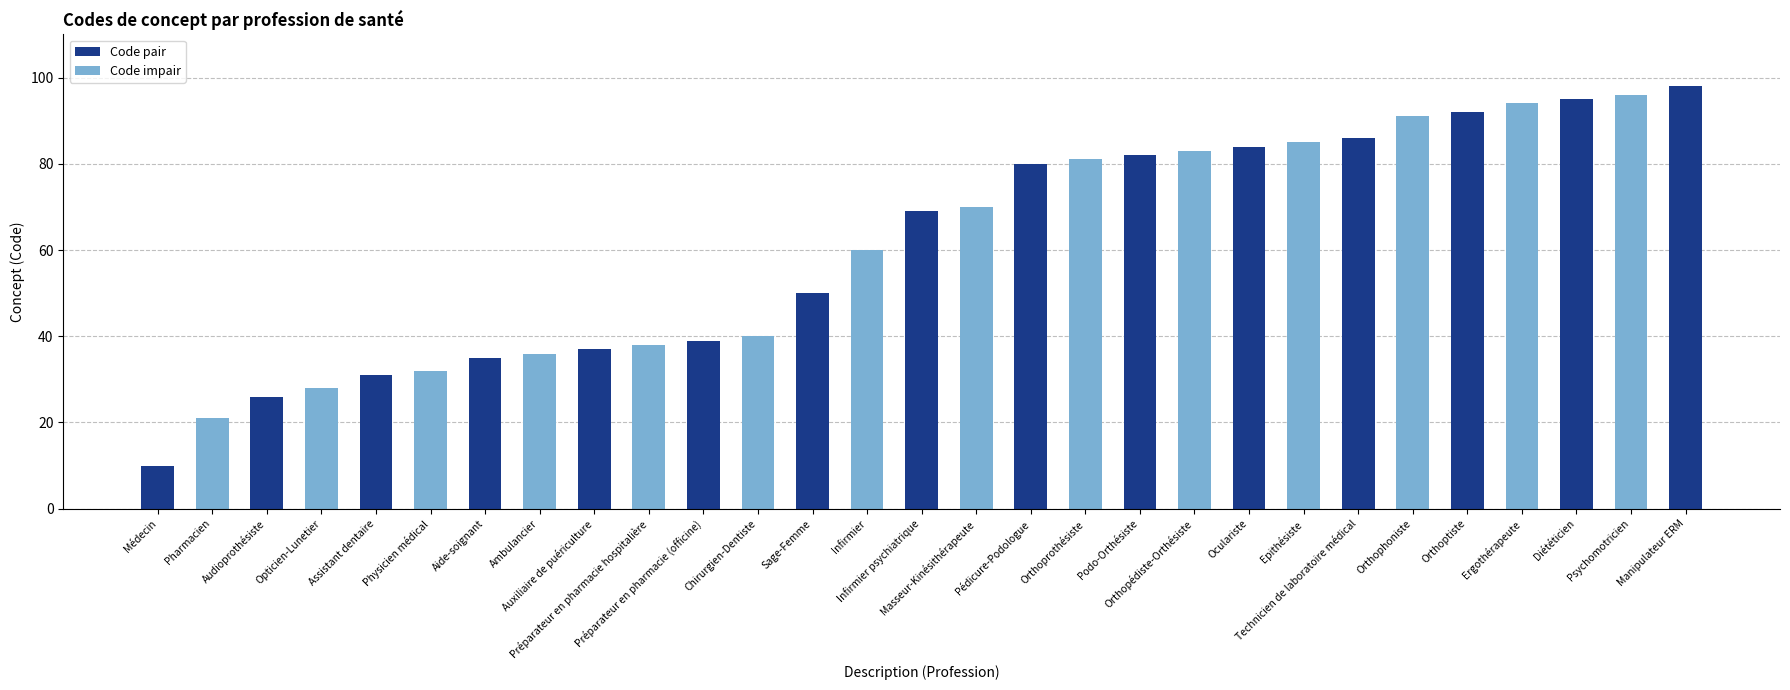

Between Assistant dentaire and Orthopédiste-Orthésiste, which is larger?

Orthopédiste-Orthésiste